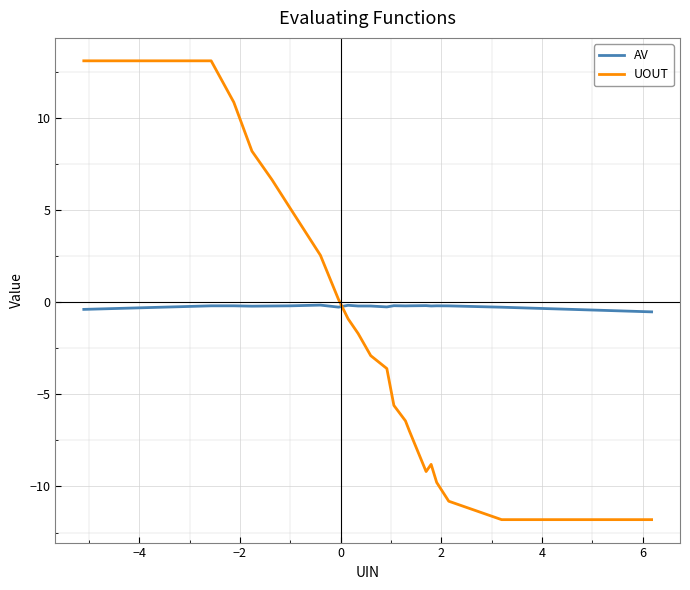

Which series has the widest spread of values?

UOUT